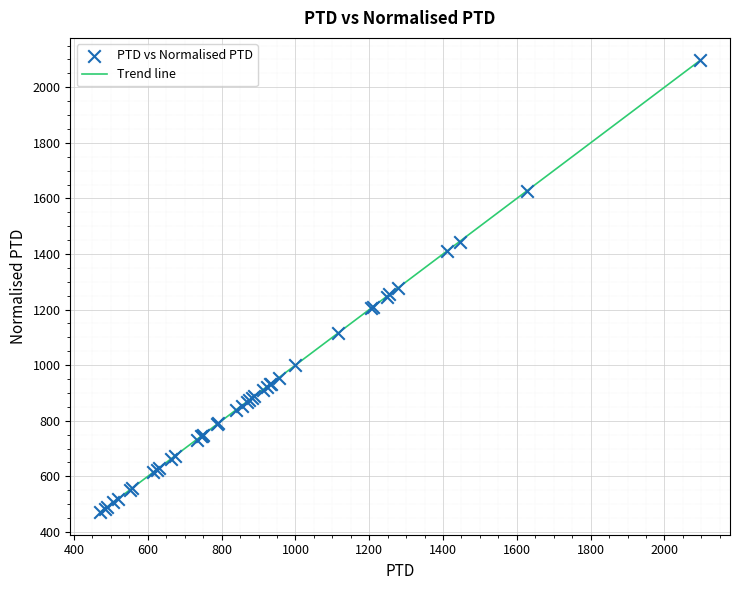

What is the difference between the maximum and minimum values?

1625.4